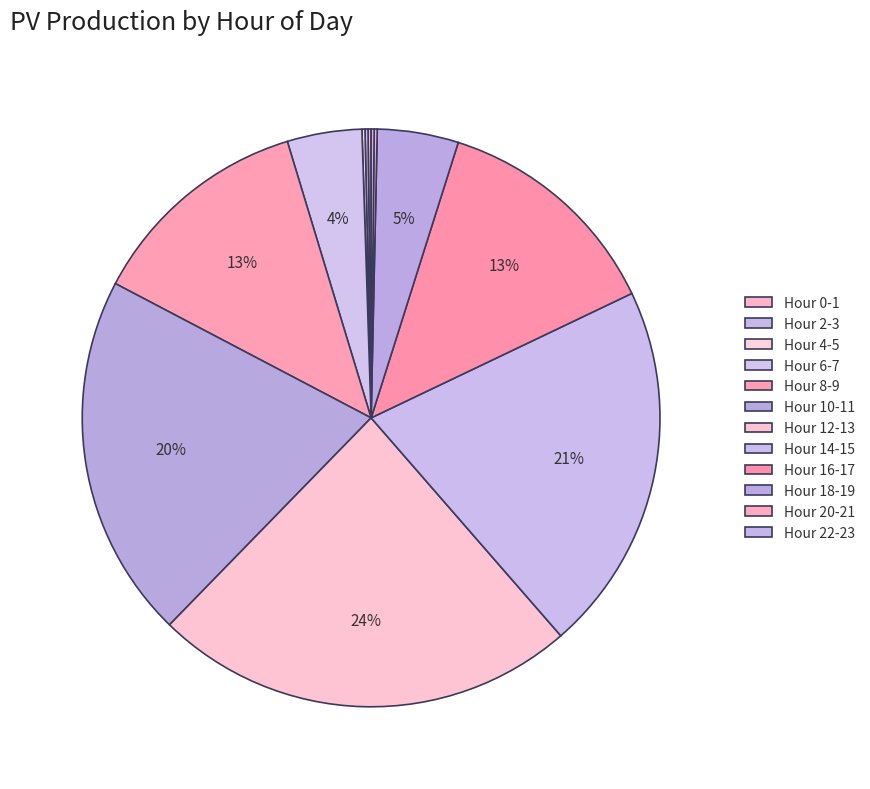

Does any single category account for the majority?

No